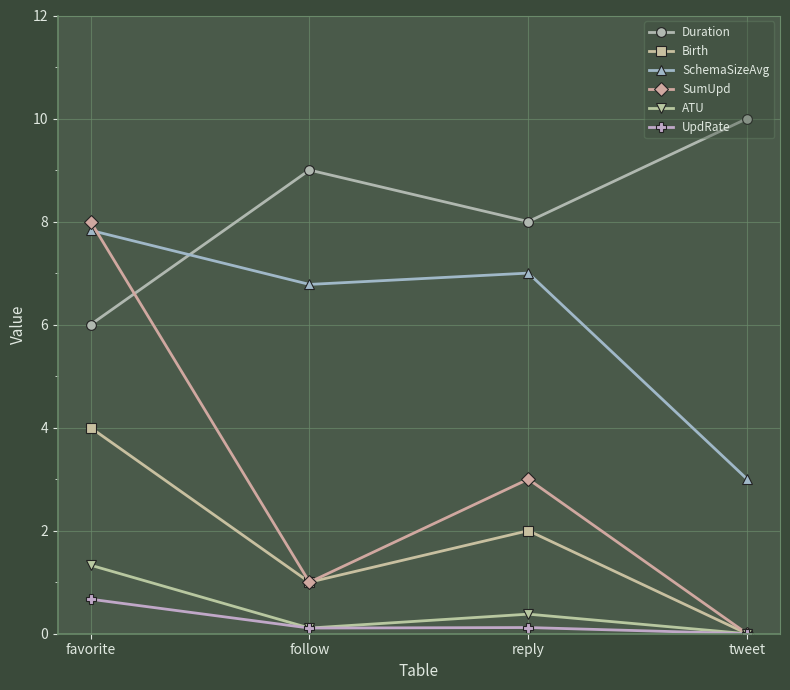

True or false: SchemaSizeAvg and Birth cross at least once.

False